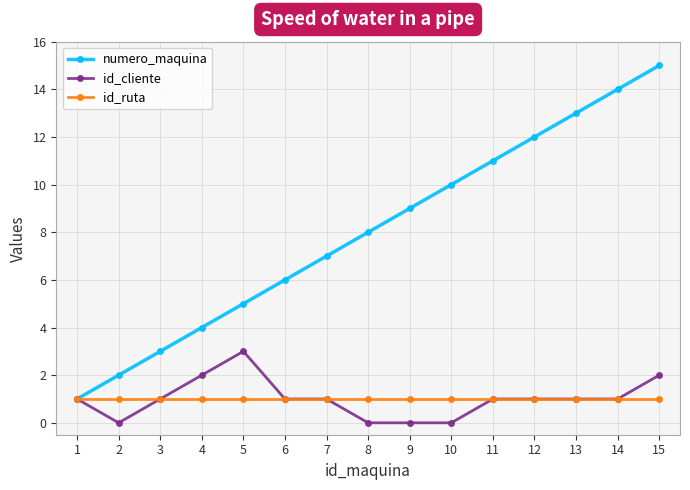

What value does the id_cliente series have at 15?

2